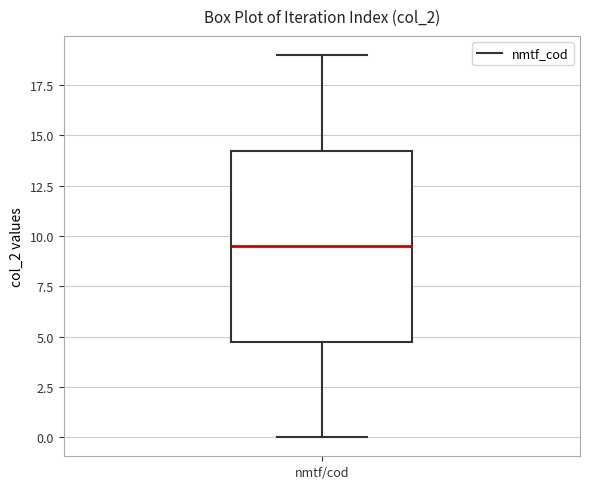

Read this box plot against the y-axis: the position of the median line, the range covered by the box, and the ends of both whiskers. The values are not printed on the chart, so give them approximately, as read against the axis.

median 9.5, box 5.0 to 14.5, whiskers 0.0 to 19.0